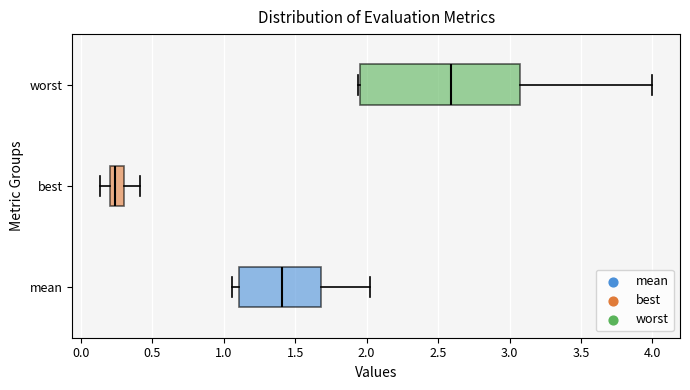

Where does the median line of the box for best sit on the x-axis? The values are not printed on the chart, so give them approximately, as read against the axis.

0.25